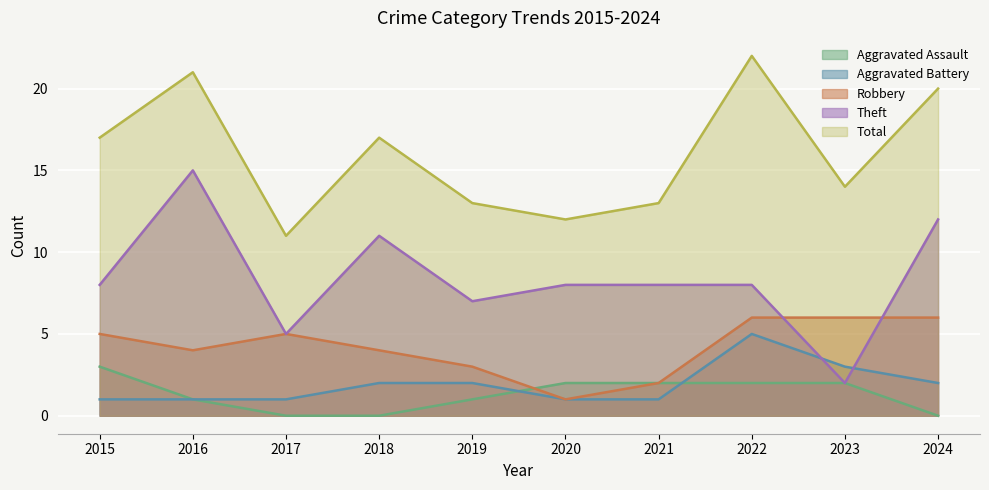

Rank the series at 2022 from lowest to highest value.

Aggravated Assault, Aggravated Battery, Robbery, Theft, Total